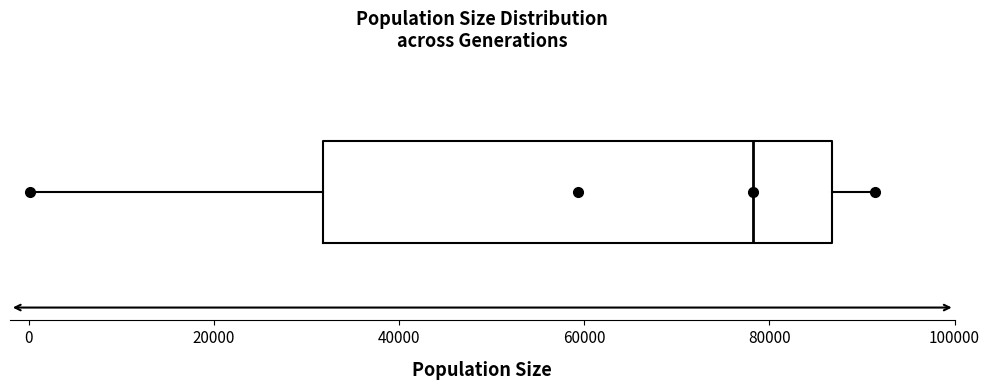

Read this box plot against the x-axis: the position of the median line, the range covered by the box, and the ends of both whiskers. The values are not printed on the chart, so give them approximately, as read against the axis.

median 78000, box 32000 to 86000, whiskers 0 to 92000